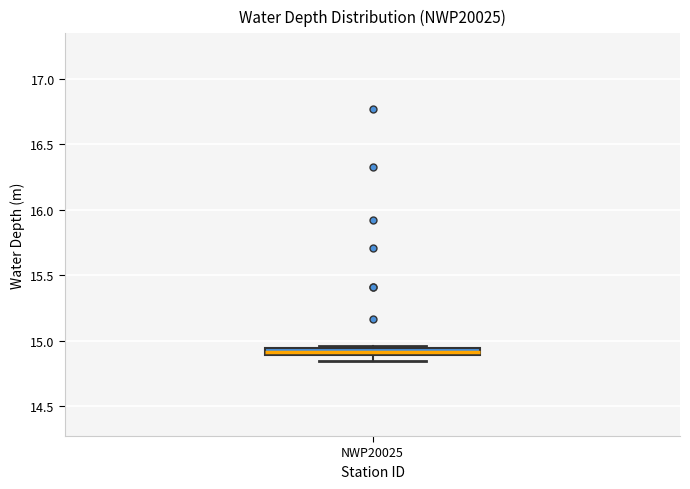

Where is the upper edge of the box for NWP20025 on the y-axis? The values are not printed on the chart, so give them approximately, as read against the axis.

14.95